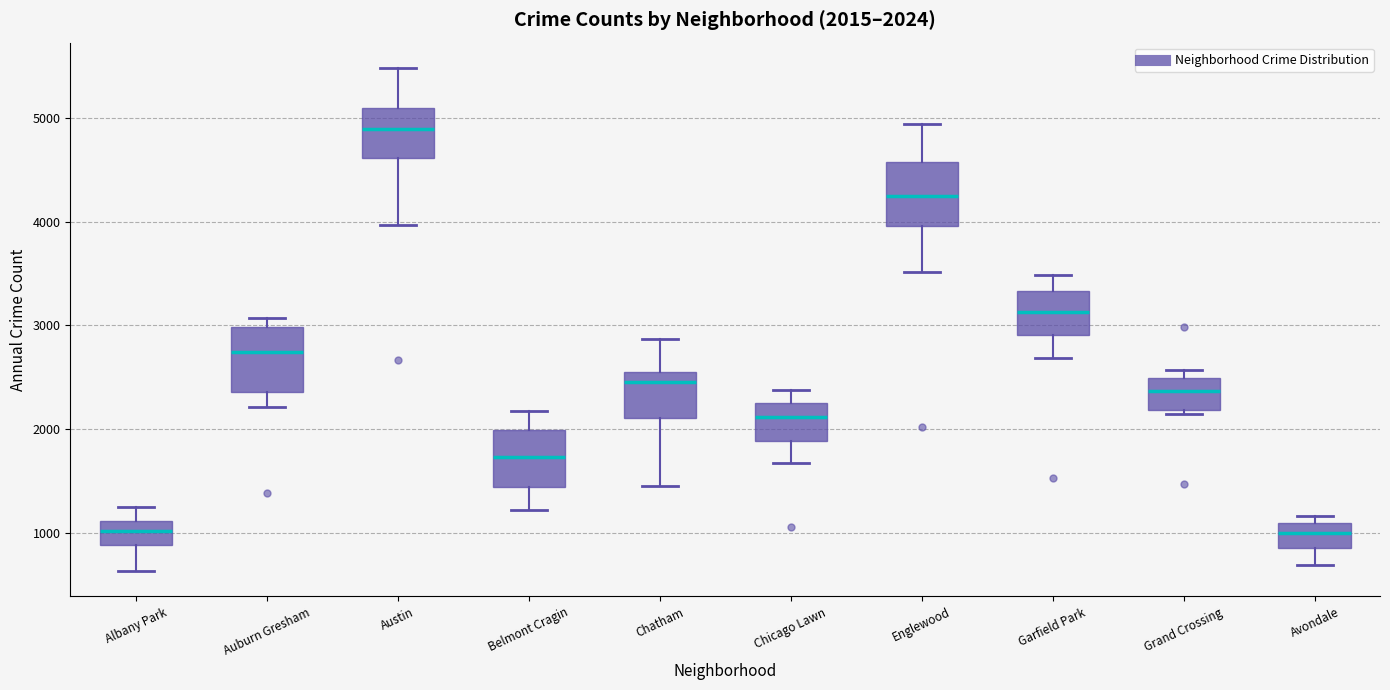

Which box has the highest median line?

Austin